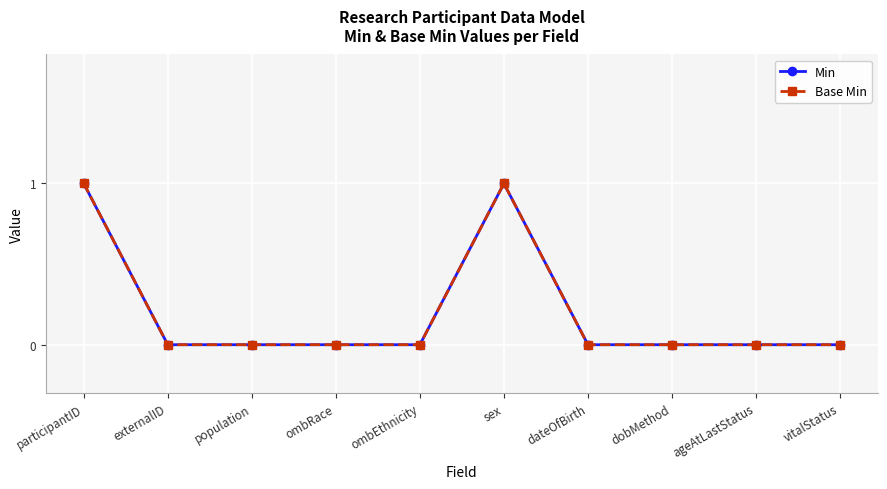

Does the chart have visible grid lines?

Yes